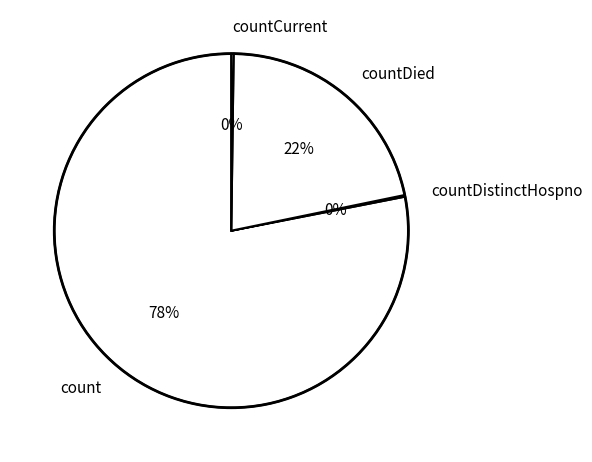

Combined, do countDied and count account for over 50%?

Yes